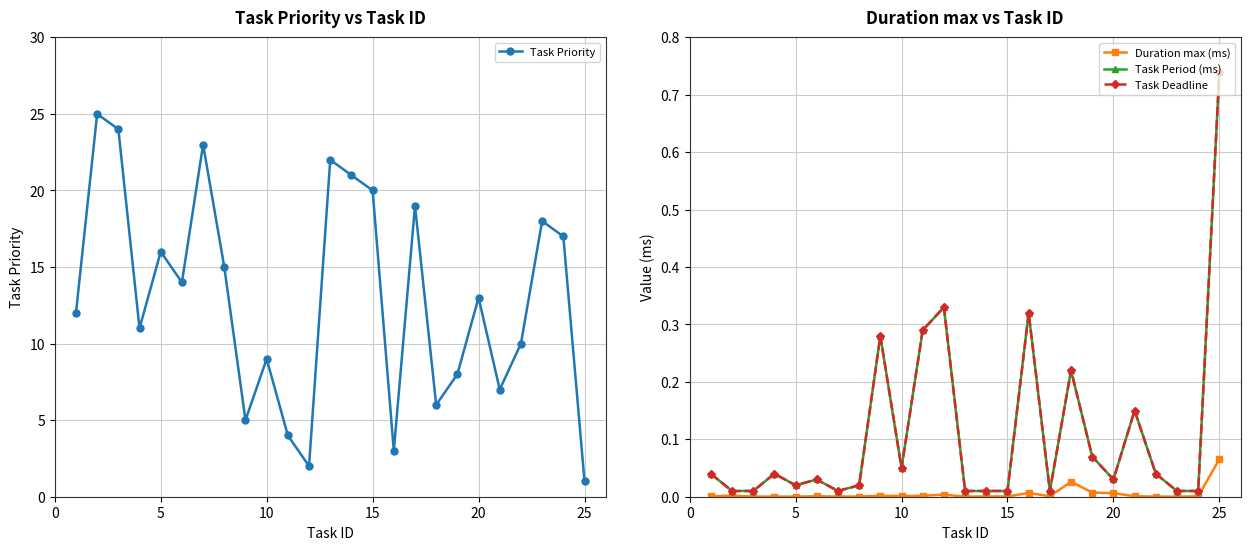

True or false: Task Deadline and Duration max (ms) cross at least once.

False